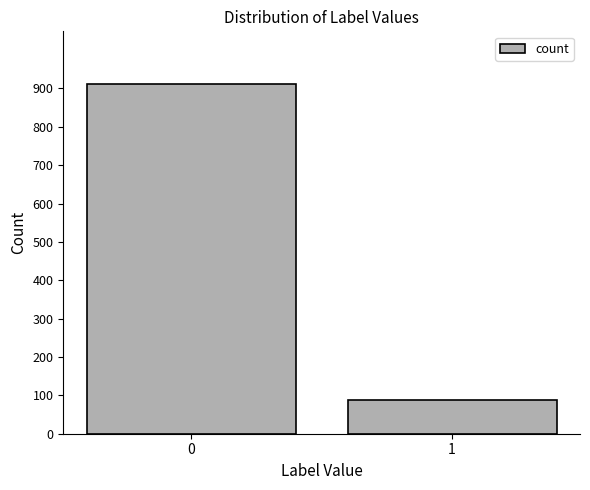

Reading left to right, transcribe all the data shown in this chart.

912	87